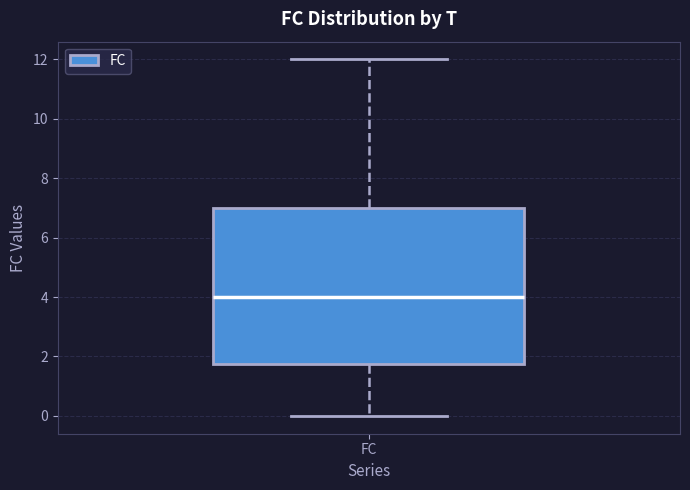

Read this box plot against the y-axis: the position of the median line, the range covered by the box, and the ends of both whiskers. The values are not printed on the chart, so give them approximately, as read against the axis.

median 4.0, box 1.8 to 7.0, whiskers 0.0 to 12.0